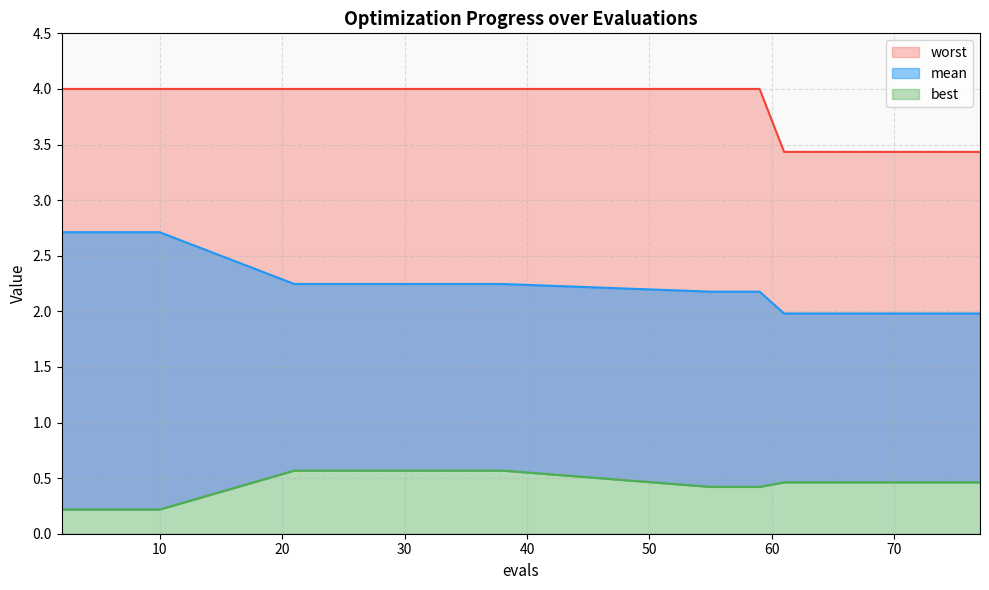

What is the maximum value for best?

0.6